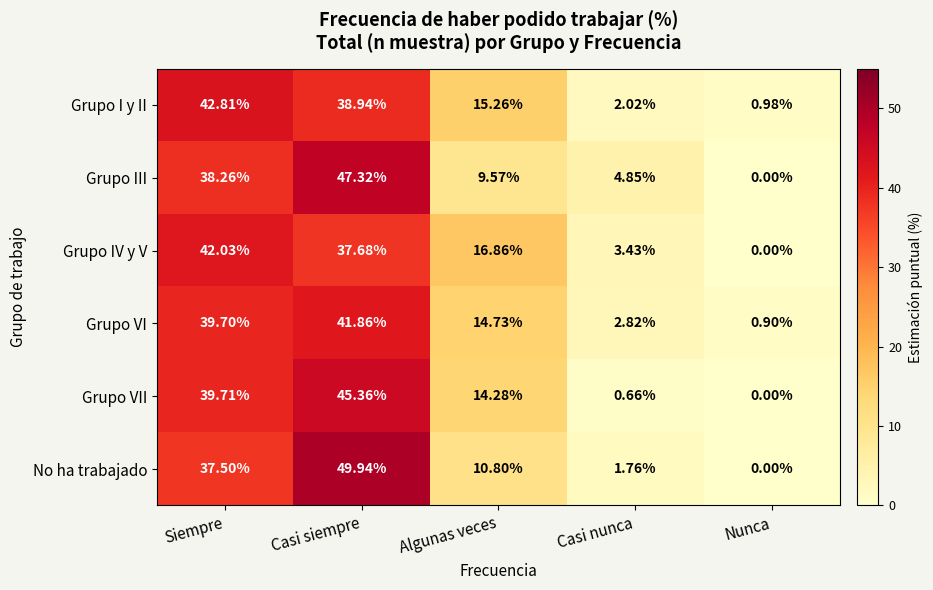

What is the total value across all series at Algunas veces?

81.5